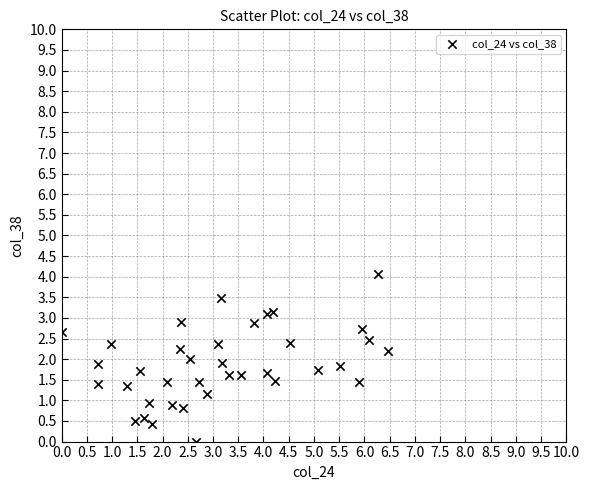

What is the range of Y values (max minus min)?

4.1